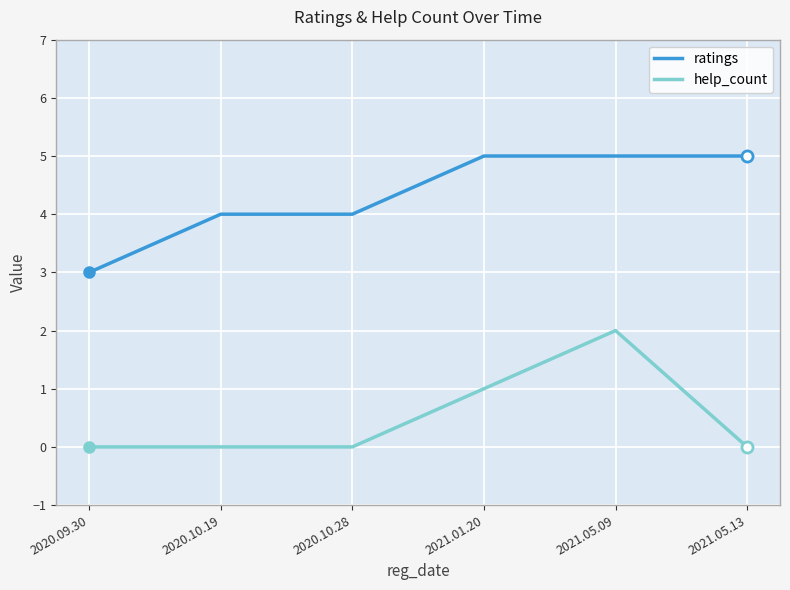

Rank the series at 2021.05.09 from lowest to highest value.

help_count, ratings